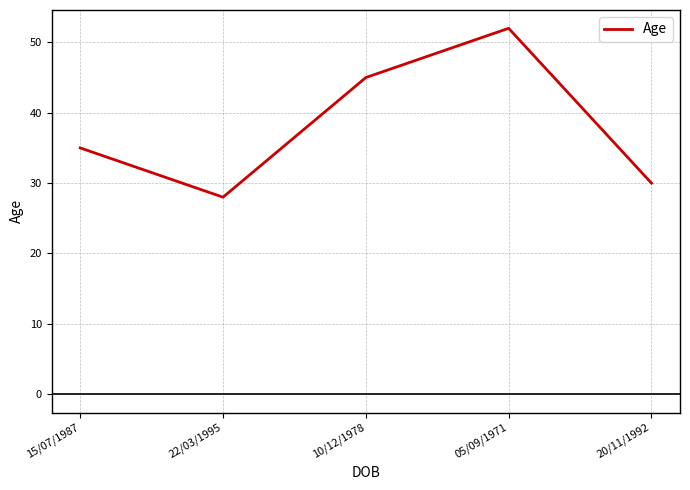

How many lines are shown in the chart?

1